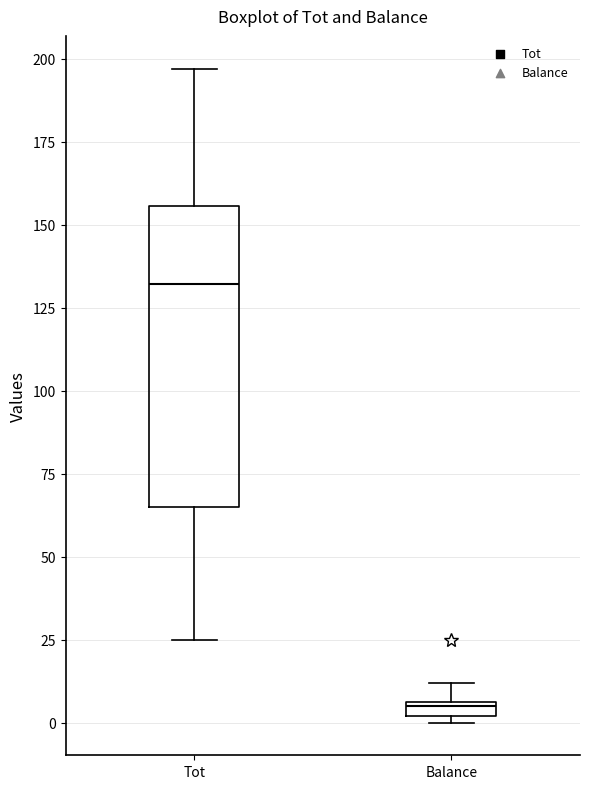

Which box is the tallest, from its lower edge to its upper edge?

Tot